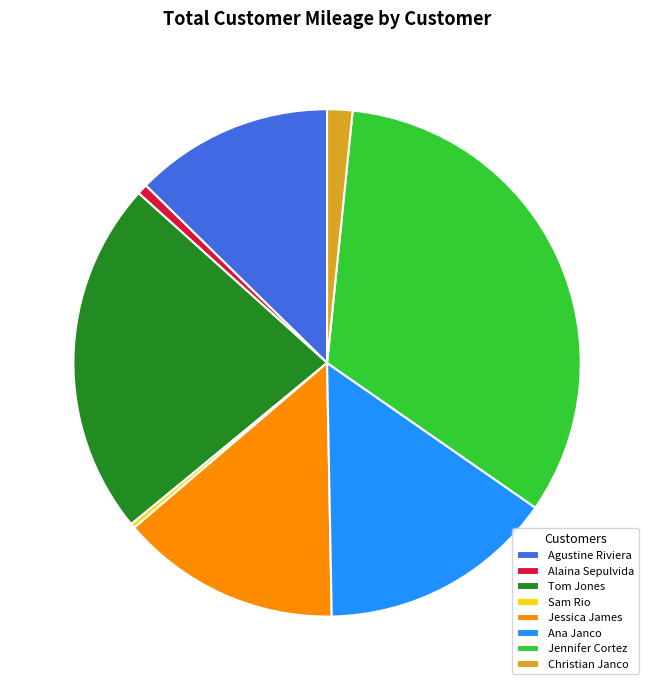

Is there a majority slice in this chart?

No